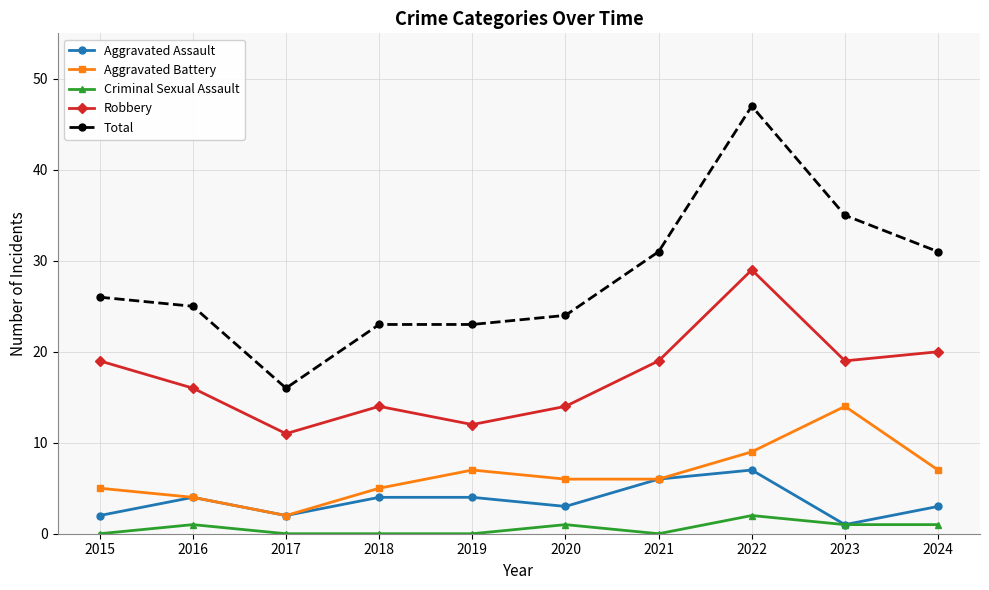

True or false: Total and Criminal Sexual Assault intersect in this chart.

False